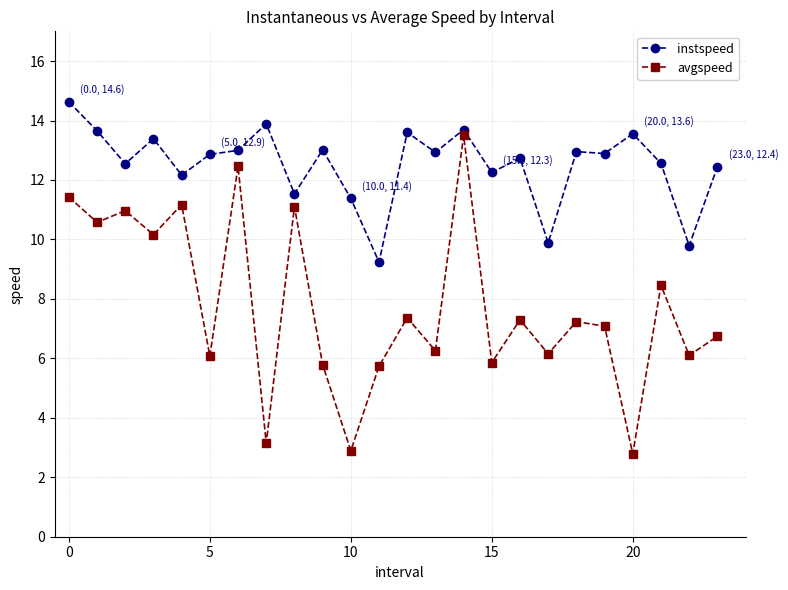

List the series in order of their overall mean, lowest first.

avgspeed, instspeed